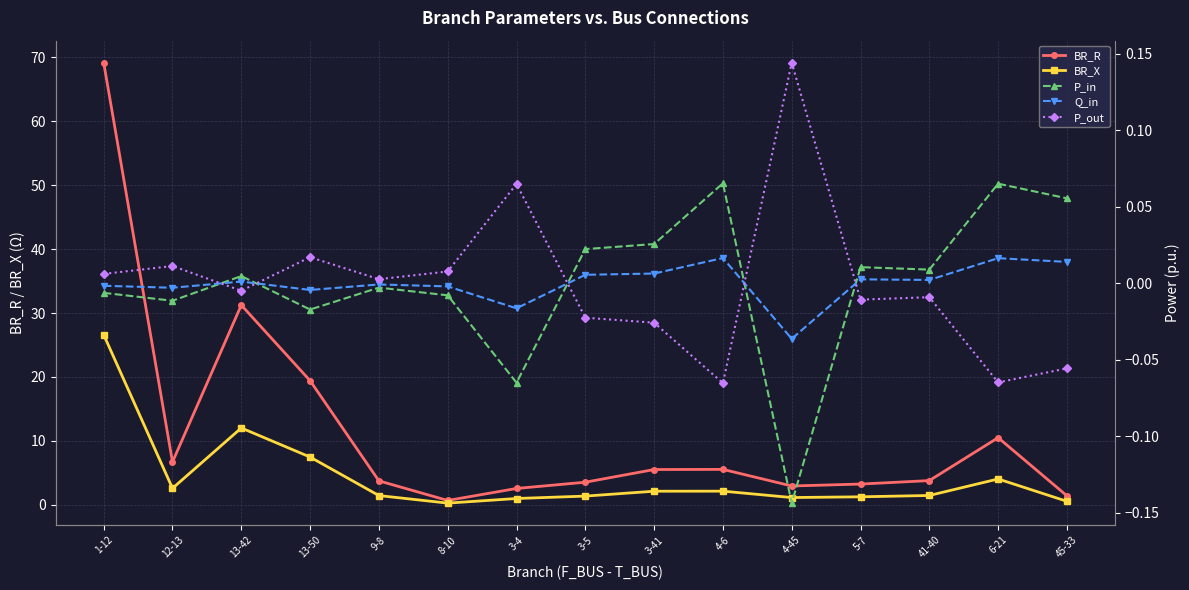

What is the maximum value for P_out?

0.1